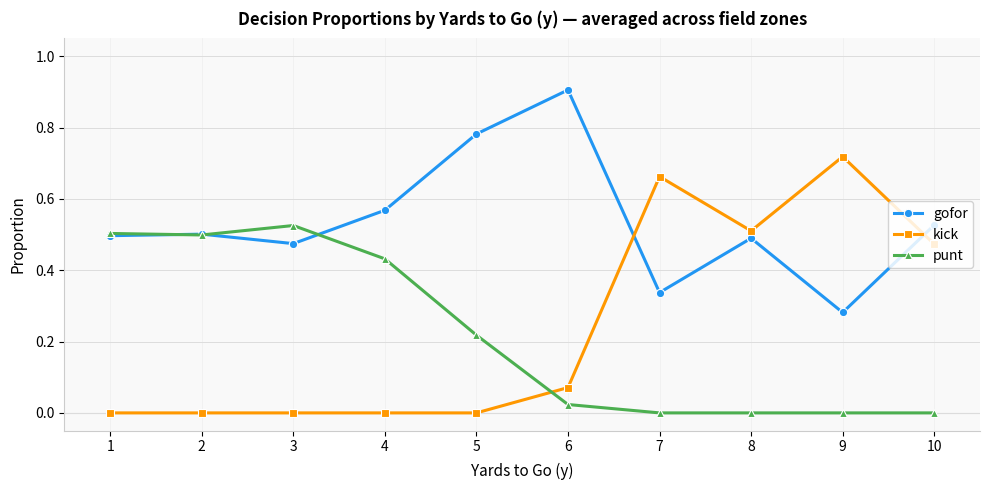

Is it true that punt equals 0.5 at 3?

True